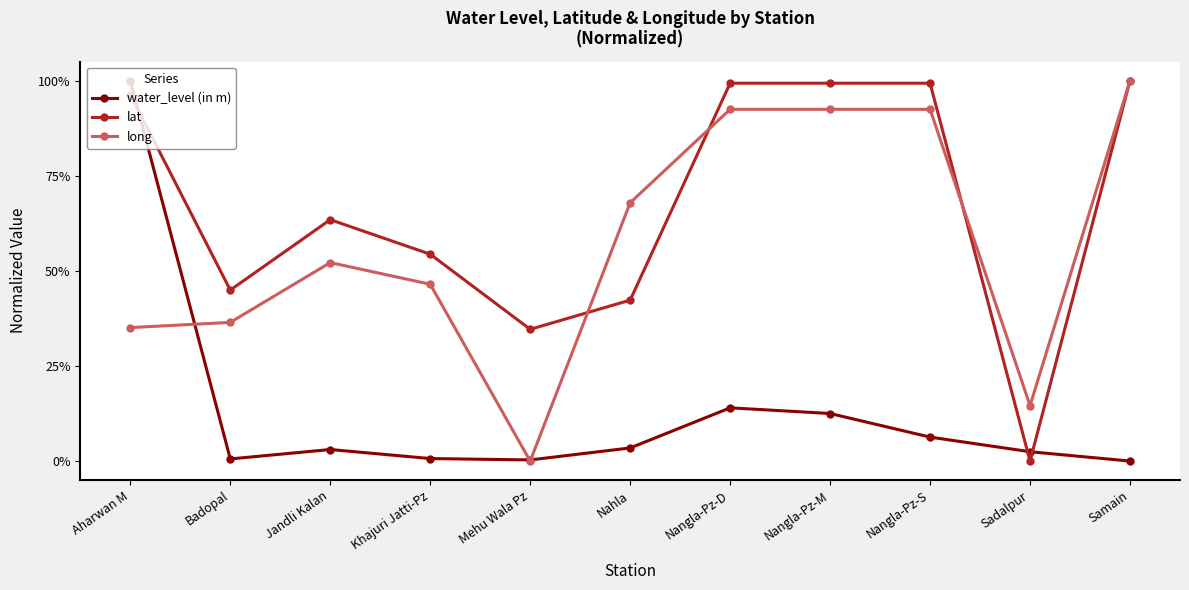

Rank the categories by long value from lowest to highest.

Mehu Wala Pz, Sadalpur, Aharwan M, Badopal, Khajuri Jatti-Pz, Jandli Kalan, Nahla, Nangla-Pz-D, Nangla-Pz-M, Nangla-Pz-S, Samain